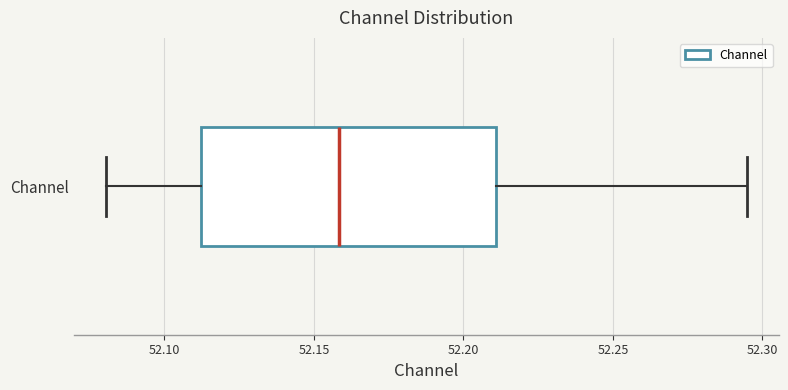

Where does the median line of the box for Channel sit on the x-axis? The values are not printed on the chart, so give them approximately, as read against the axis.

52.160